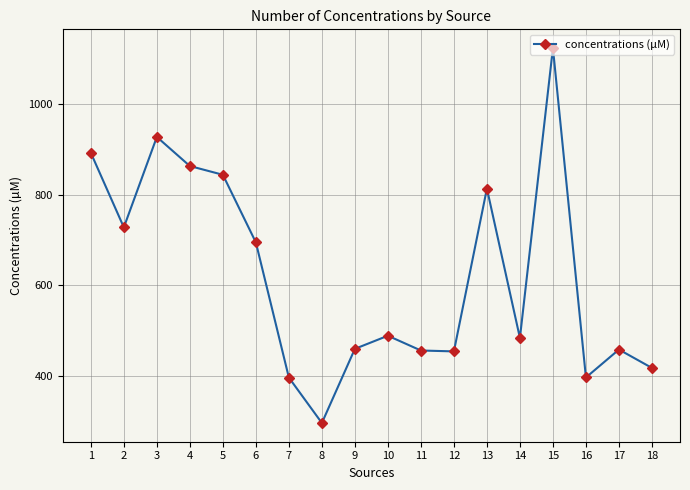

What is the approximate value at 7?

396.7